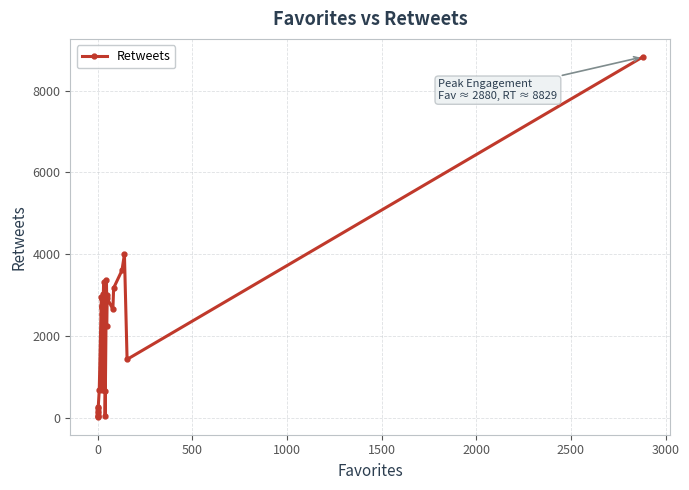

What is the value of the 23rd point from the left?

3028